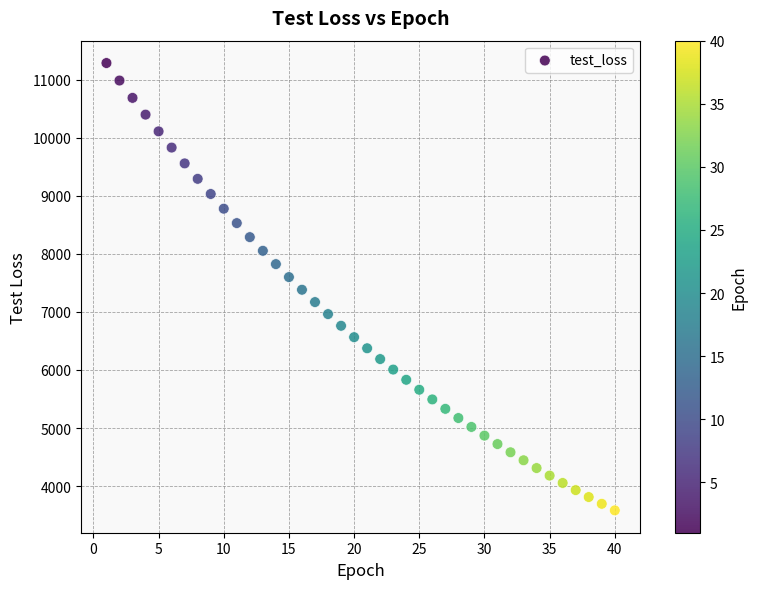

What is the range of Y values (max minus min)?

7703.4